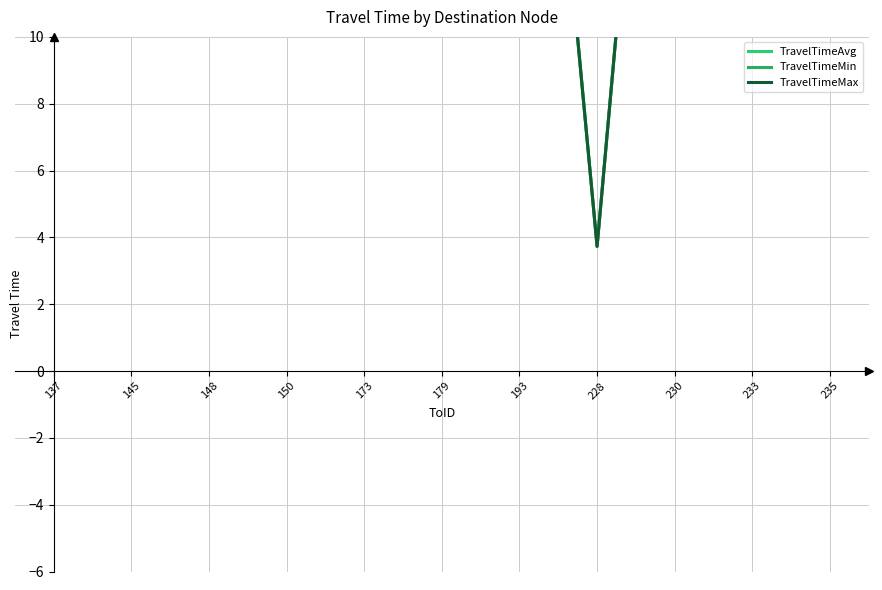

At which category is the sum across all series the highest?

150